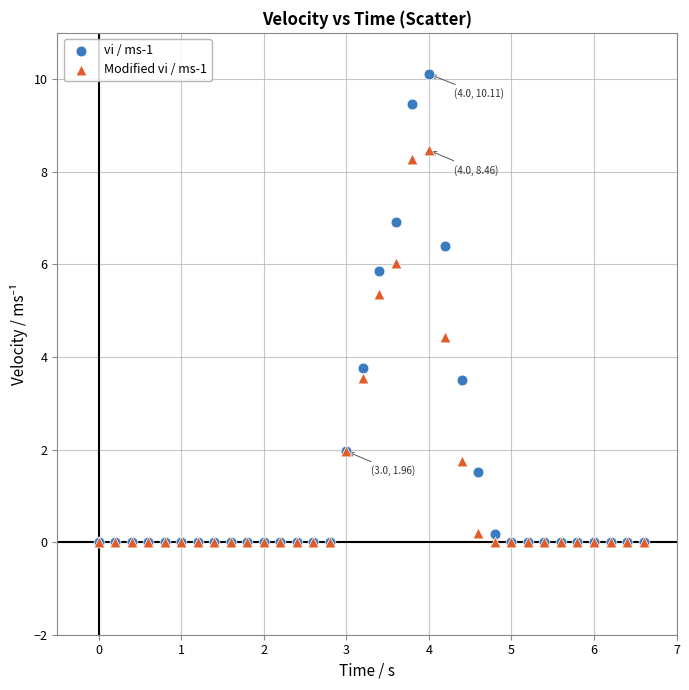

Across all series, what Y value is closest to 5?

5.4